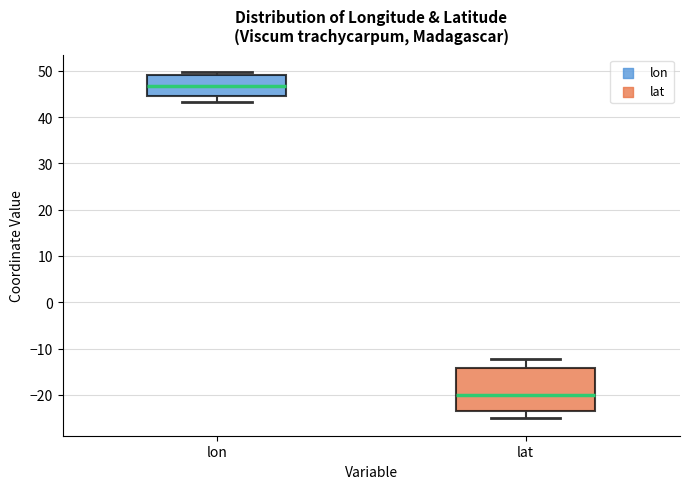

Where is the upper edge of the box for lat on the y-axis? The values are not printed on the chart, so give them approximately, as read against the axis.

-14